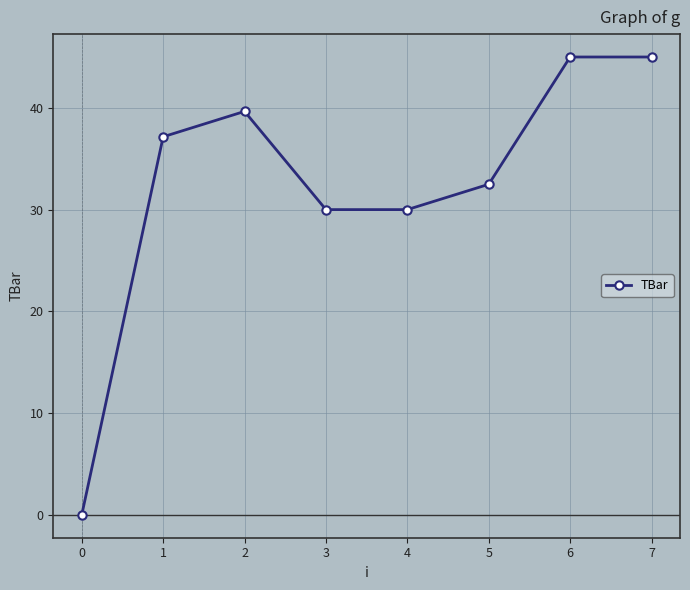

Approximately how many times larger is the value at 0 compared to 6?

0.0